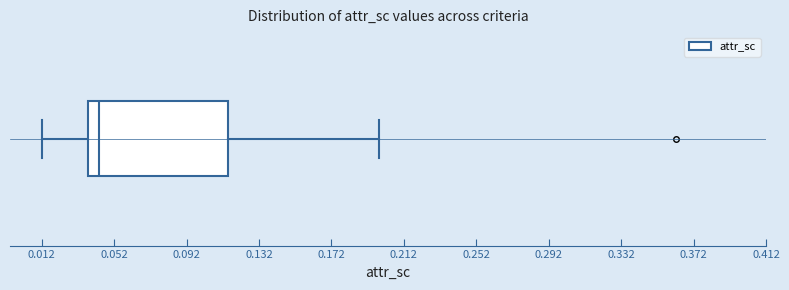

Transcribe this box plot: give where the median line is, the range the box spans, and where the two whiskers end, as read against the x-axis. The values are not printed on the chart, so give them approximately, as read against the axis.

median 0.045, box 0.040 to 0.115, whiskers 0.010 to 0.200